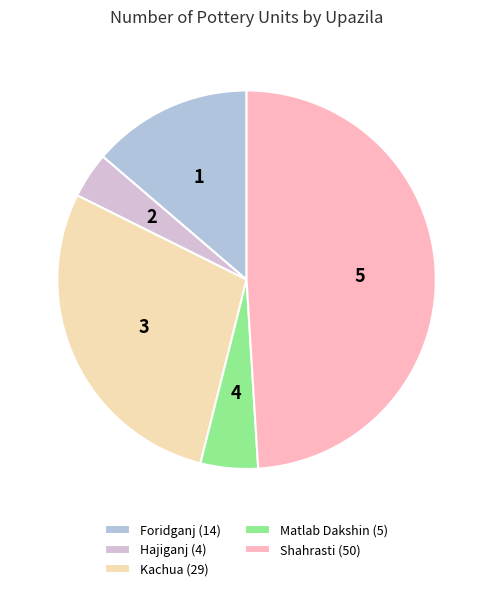

Which slice is the largest?

Shahrasti